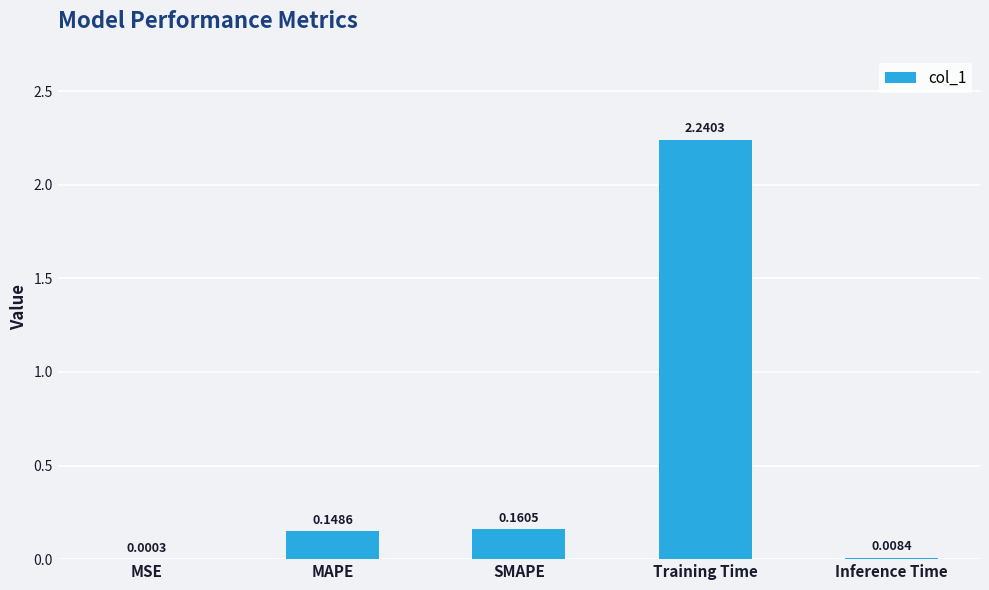

At which label is the value closest to 1?

SMAPE